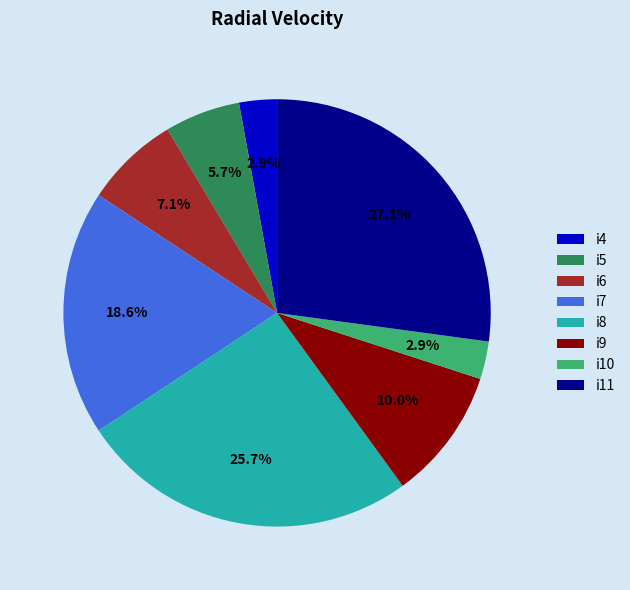

What is the ratio of the value at i9 to the value at i11?

0.4